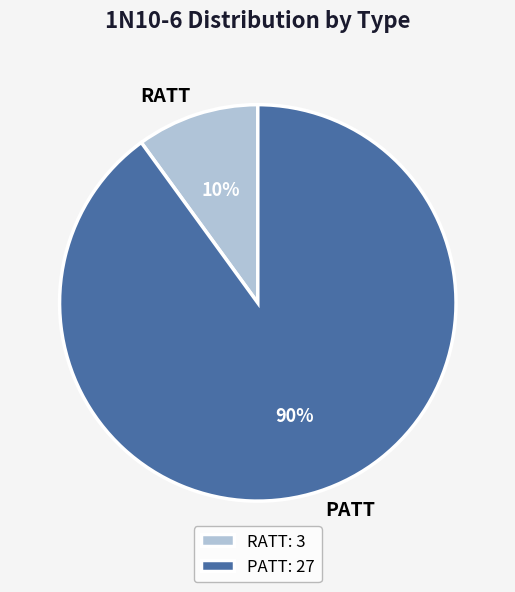

Is it true that PATT is 90% of the pie?

True